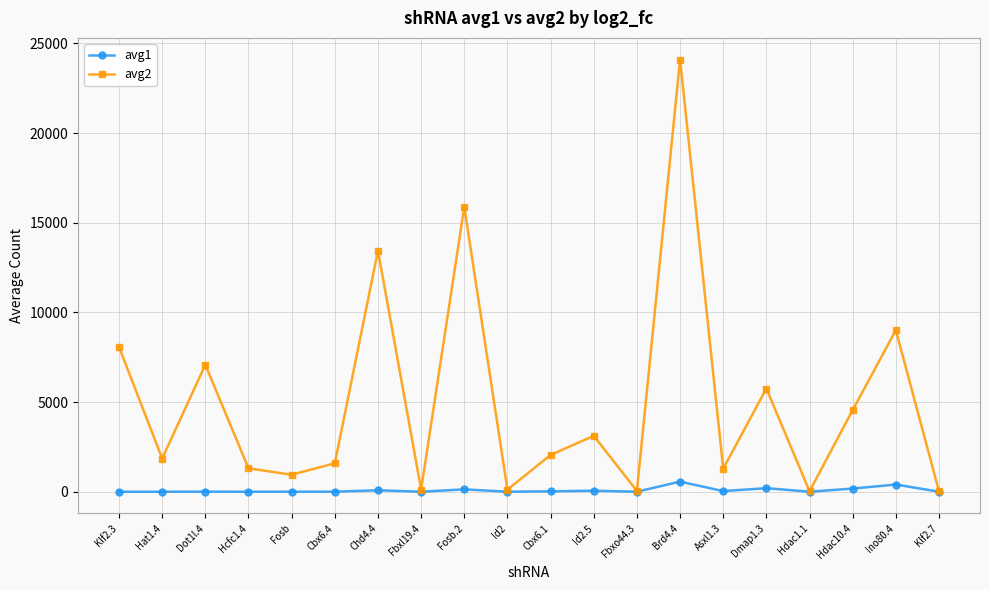

At Asxl1.3, list the series in order from smallest to largest.

avg1, avg2